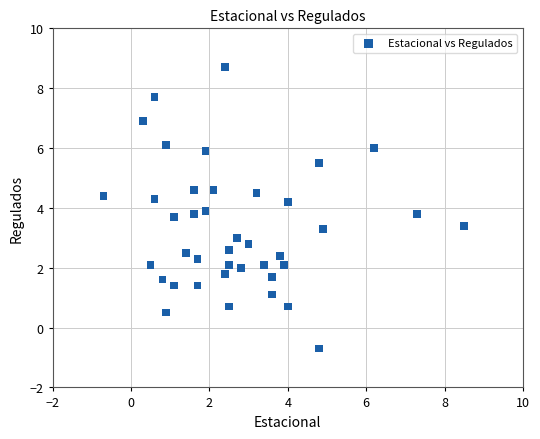

What is the range of Y values (max minus min)?

9.4